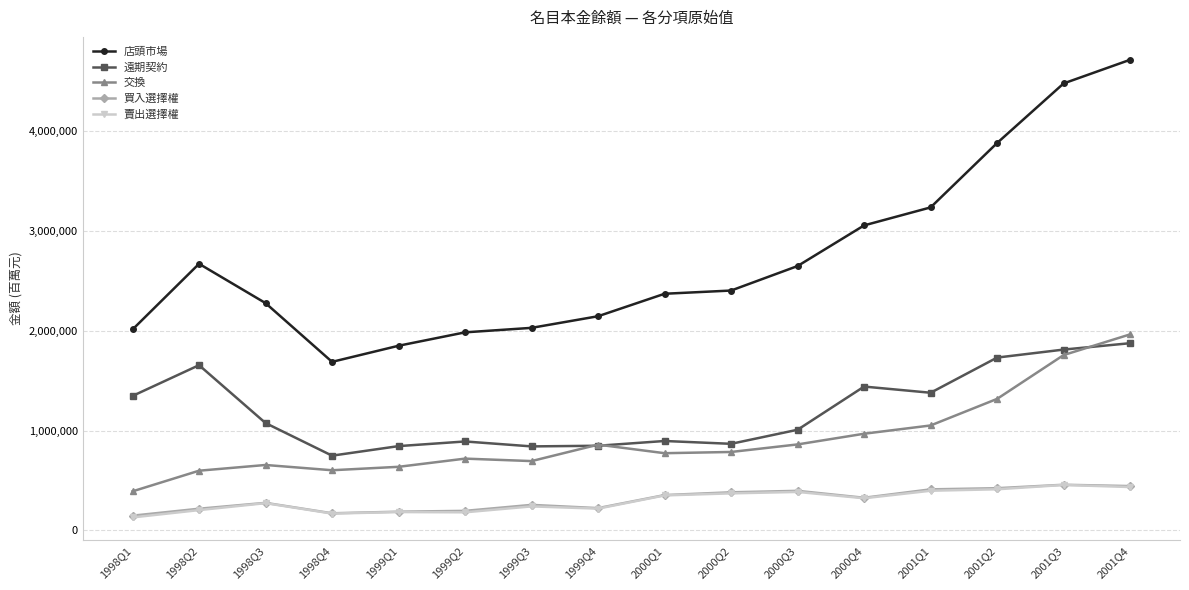

The value of 賣出選擇權 at 1998Q2 is 202541. True or false?

True